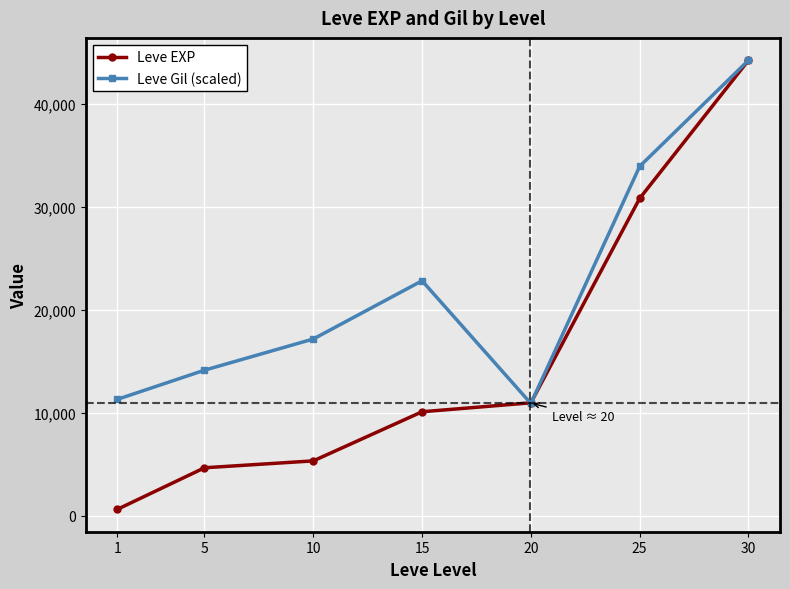

What value does the Leve Gil (scaled) series have at 20?

10906.0